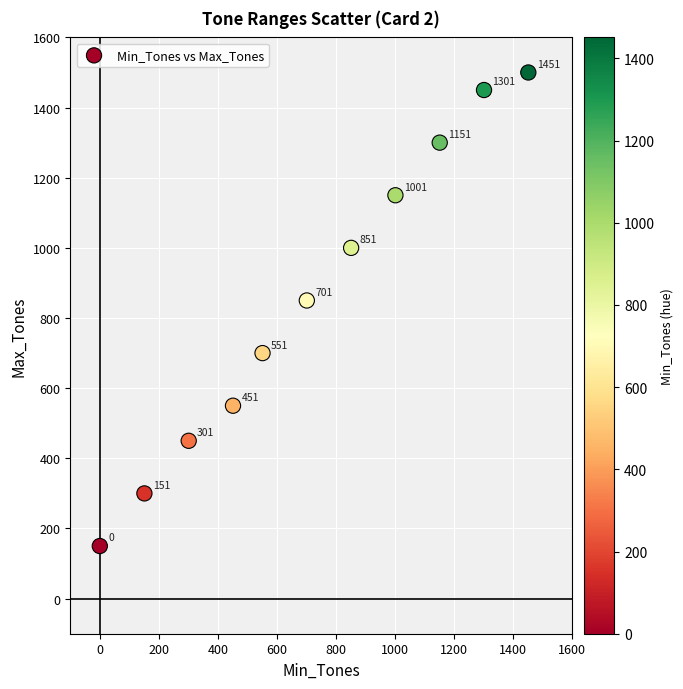

What is the average X value?

719